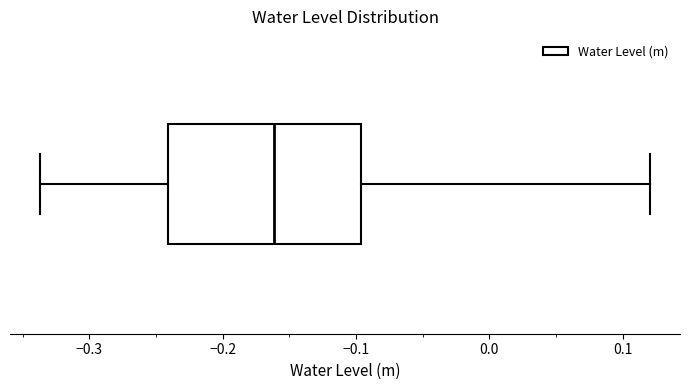

Transcribe this box plot: give where the median line is, the range the box spans, and where the two whiskers end, as read against the x-axis. The values are not printed on the chart, so give them approximately, as read against the axis.

median -0.16, box -0.24 to -0.10, whiskers -0.34 to 0.12